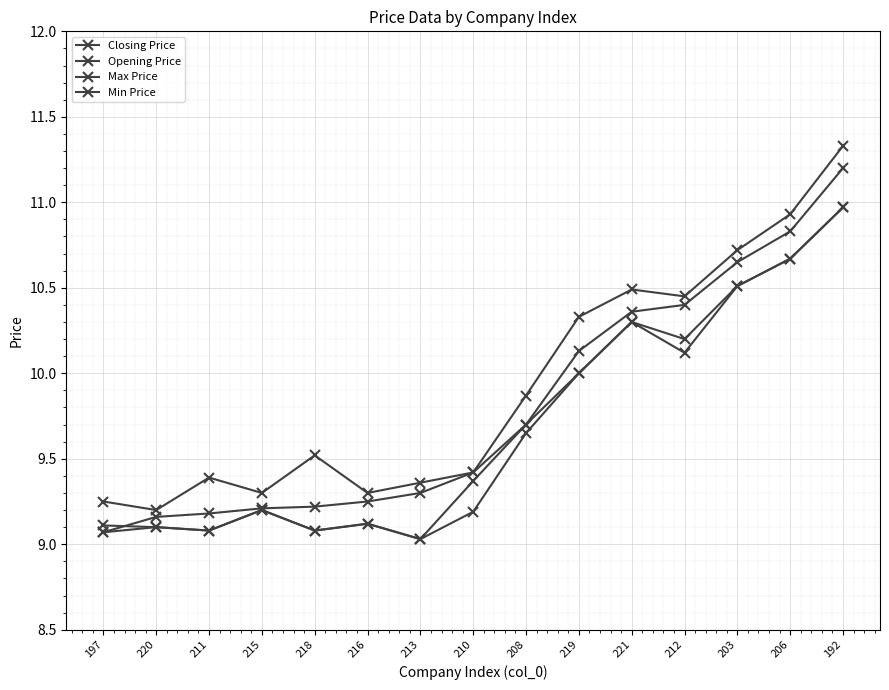

In Opening Price, how many points are higher than both neighbors (excluding endpoints)?

3